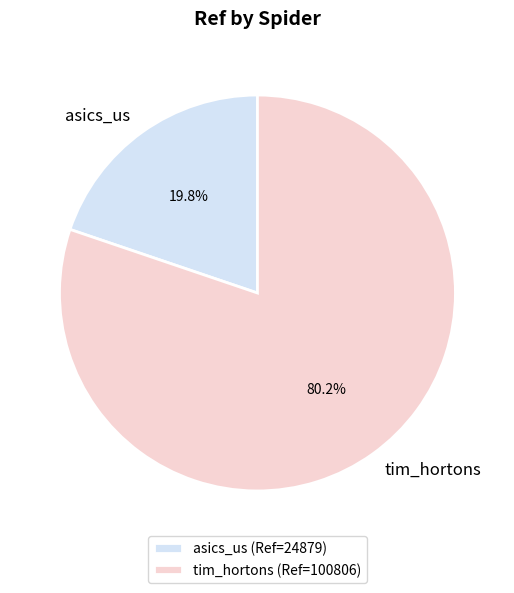

Between tim_hortons and asics_us, which is larger?

tim_hortons